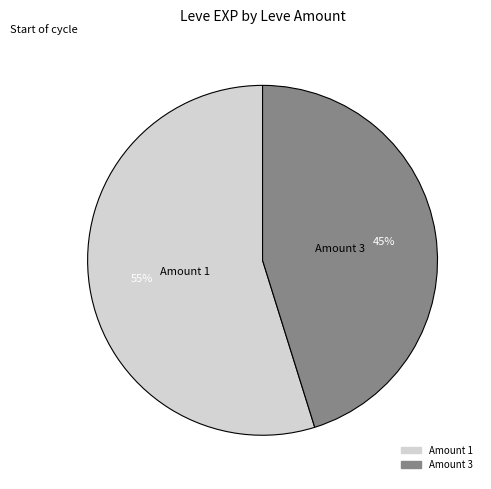

To the nearest percent, what is the combined percentage of Amount 3 and Amount 1?

100%